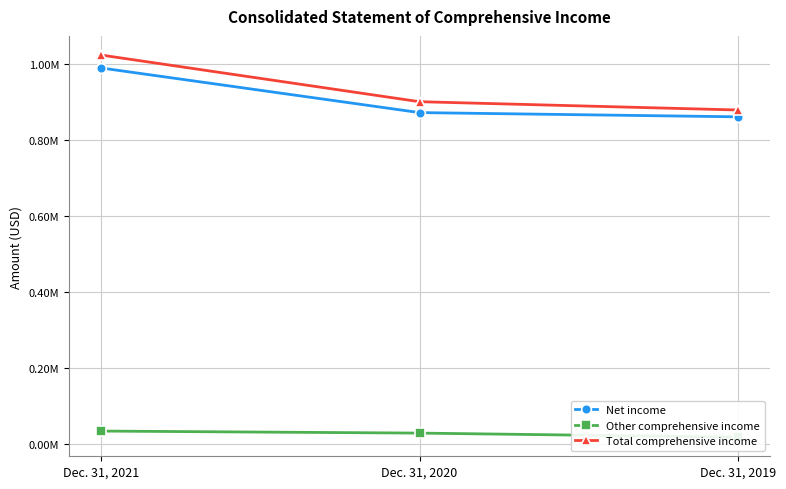

At which category does the chart reach its peak across all series?

Dec. 31, 2021